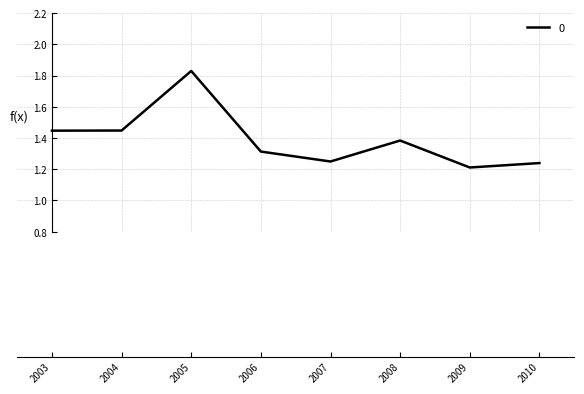

At which category does the chart reach its peak across all series?

2005